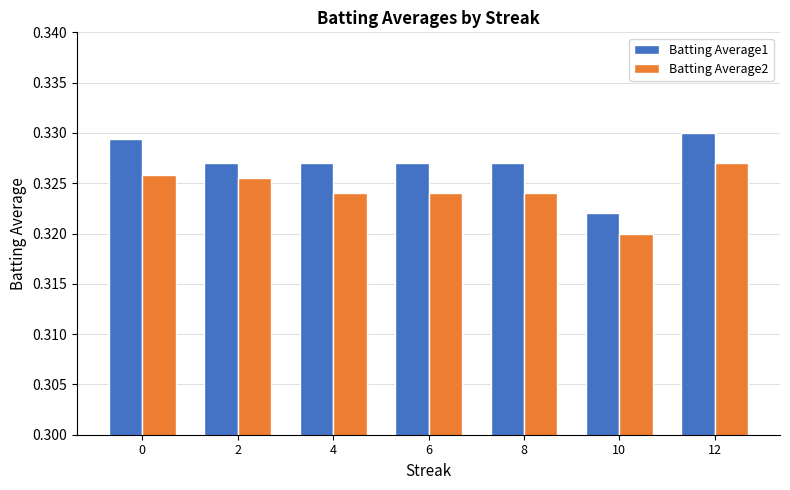

At which category is the sum across all series the highest?

12